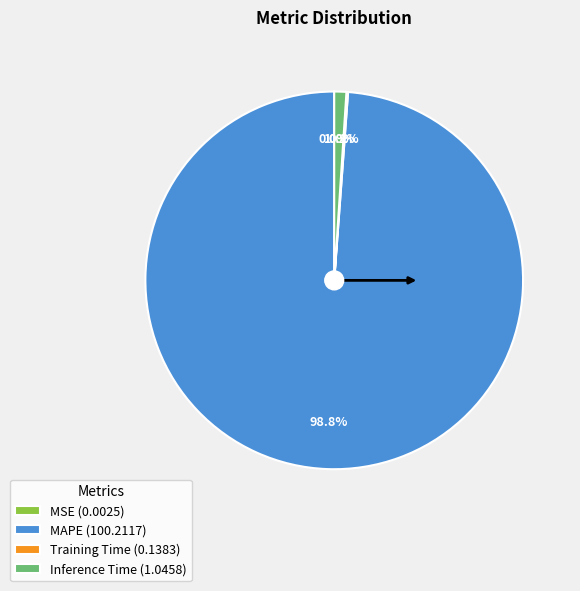

Combined, what portion of the pie is Inference Time (1.0458) and MAPE (100.2117)?

99.9%